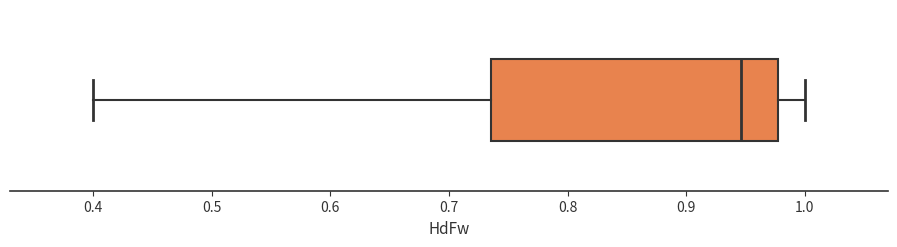

Transcribe this box plot: give where the median line is, the range the box spans, and where the two whiskers end, as read against the x-axis. The values are not printed on the chart, so give them approximately, as read against the axis.

median 0.95, box 0.74 to 0.98, whiskers 0.40 to 1.00